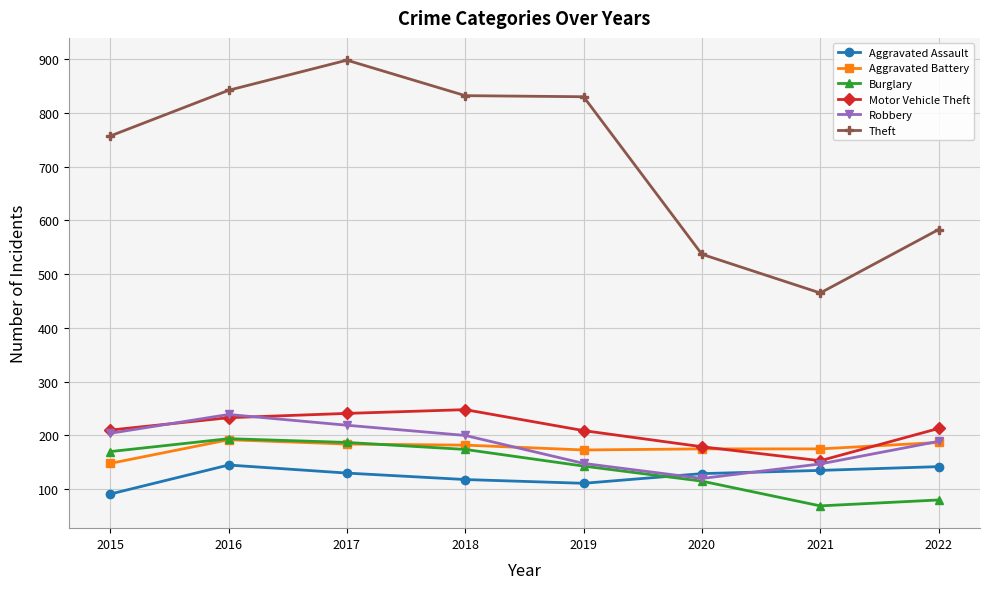

Which series changed the most between 2016 and 2019?

Robbery